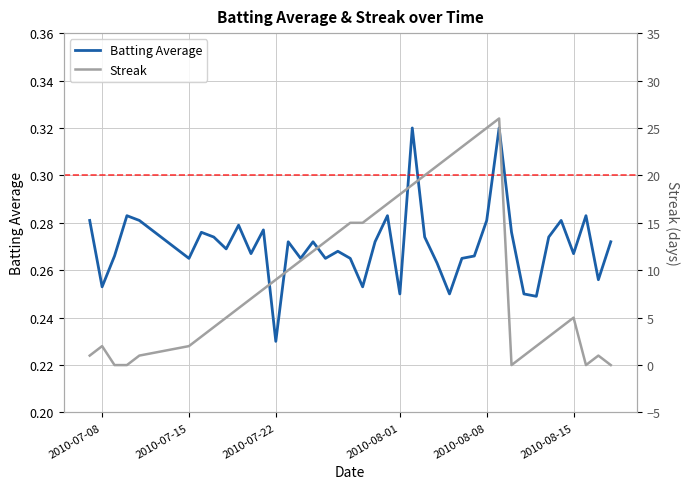

At which label does Batting Average reach its minimum?

2010-07-22